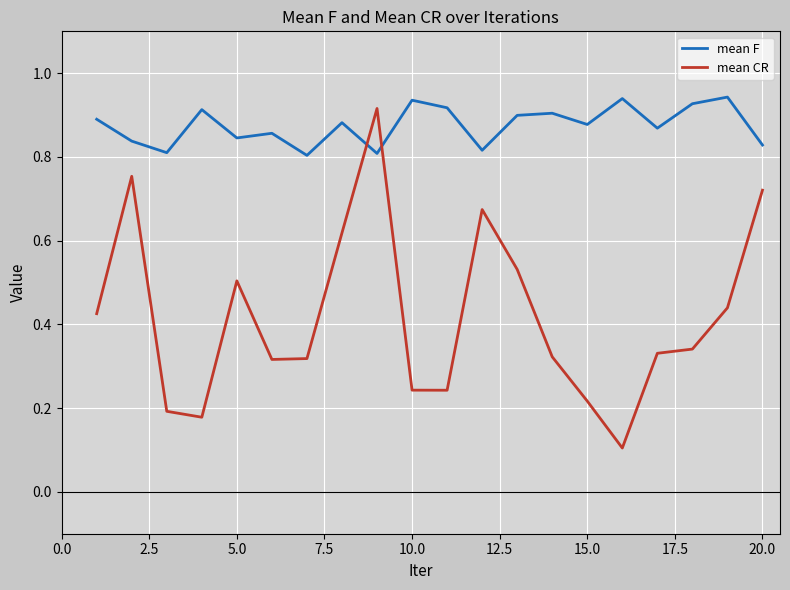

Does the chart have visible grid lines?

Yes